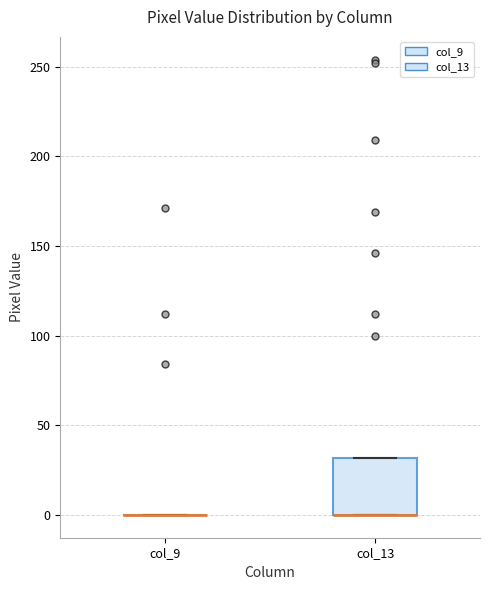

Which box is the tallest, from its lower edge to its upper edge?

col_13